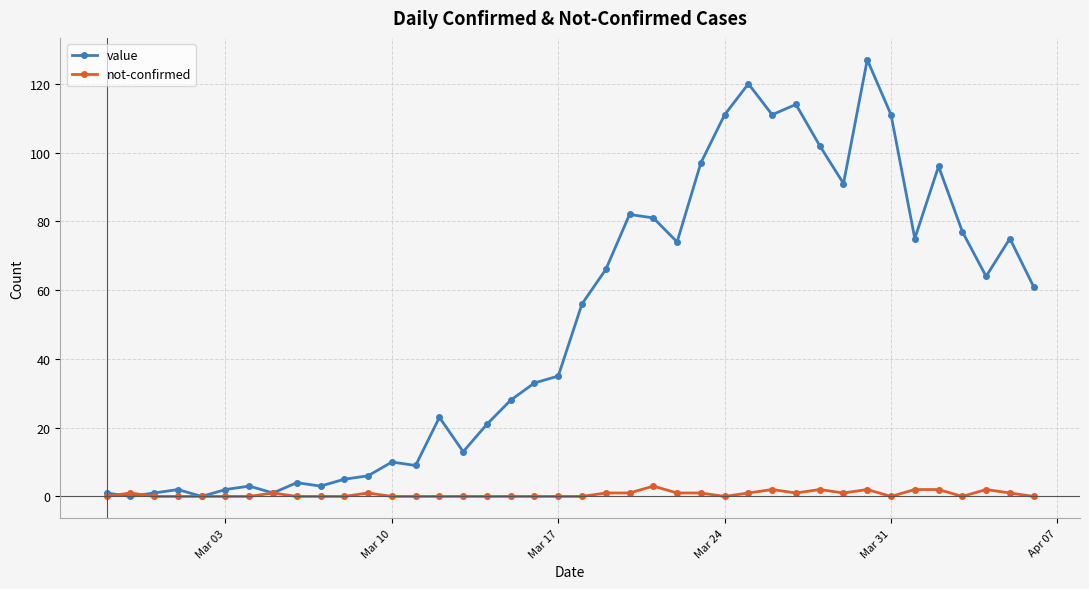

True or false: value has more than 0 interior local peaks.

True